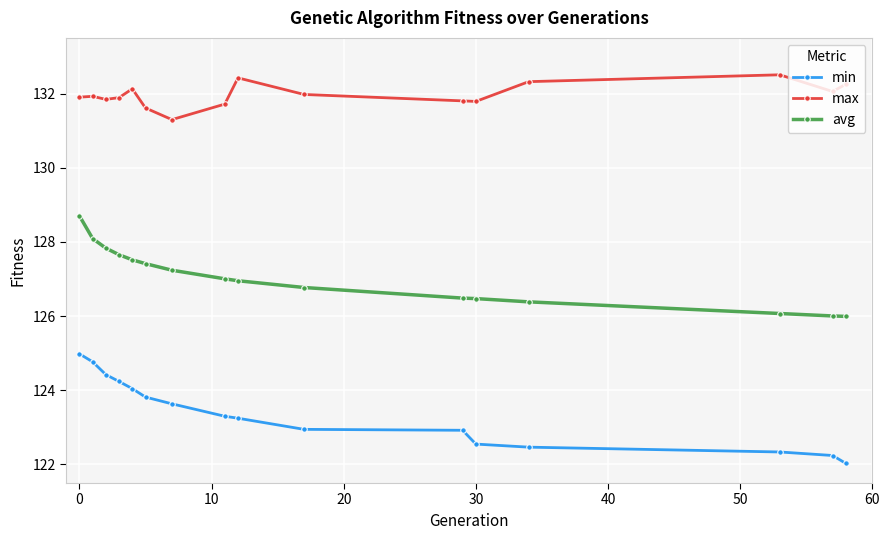

Which series has the largest total across all categories?

max